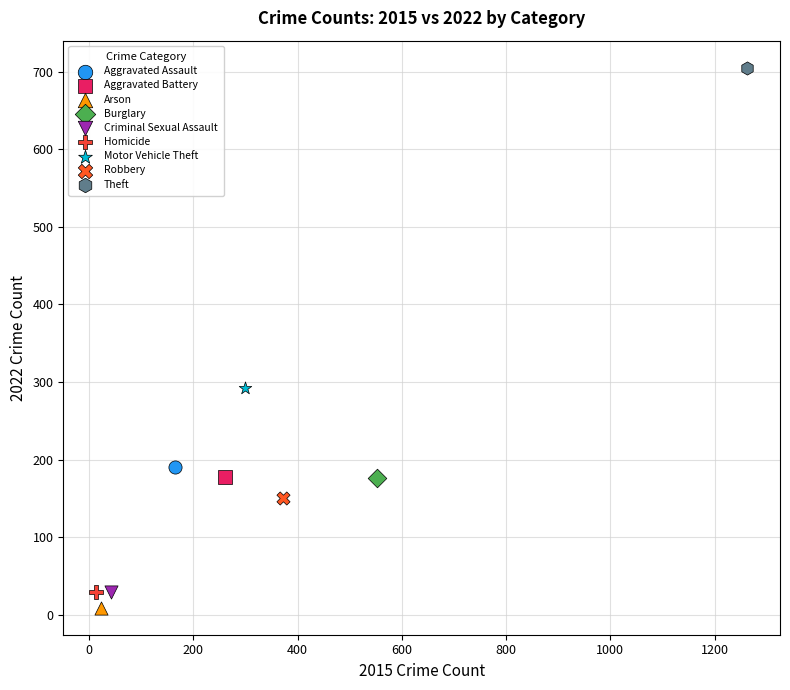

Which series reaches the minimum Y coordinate?

Arson